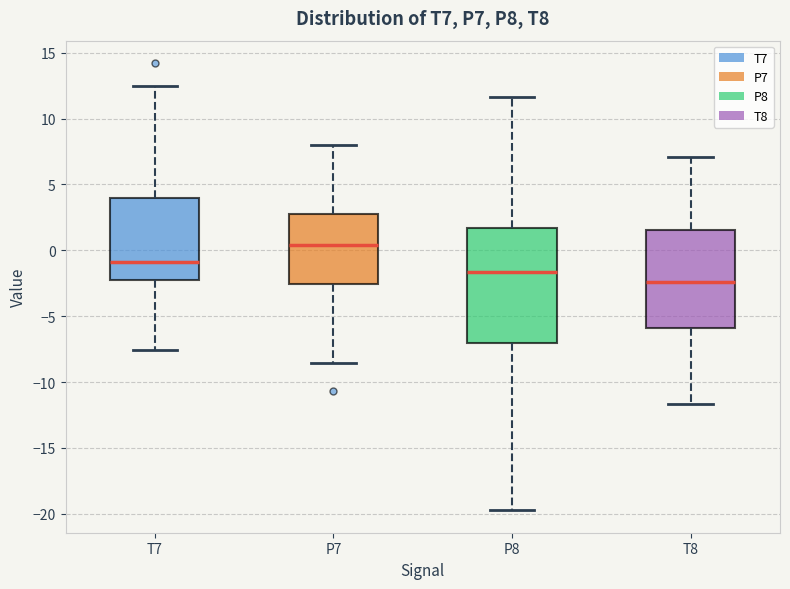

Which box is the tallest, from its lower edge to its upper edge?

P8